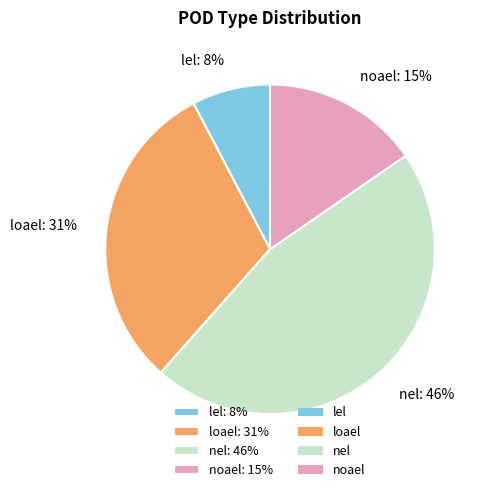

How many segments does this pie chart have?

4